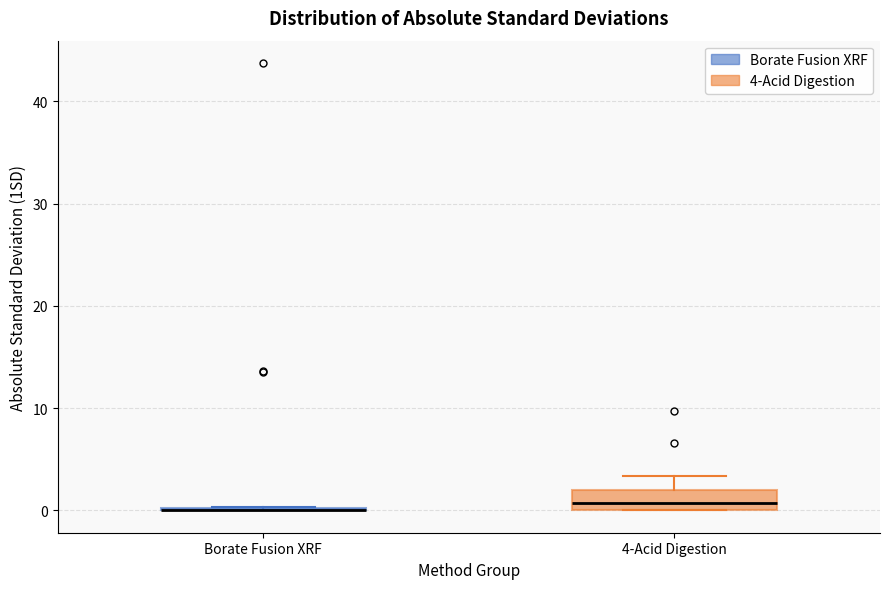

Reading left to right, transcribe this box plot: for each box, give where its median line is, the range the box spans, and where its two whiskers end, as read against the y-axis. The values are not printed on the chart, so give them approximately, as read against the axis.

Borate Fusion XRF: box collapsed to a line at 0, whiskers 0 to 0
4-Acid Digestion: median 1, box 0 to 2, whiskers 0 to 3